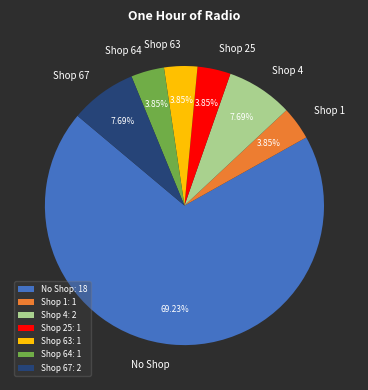

Is there a majority slice in this chart?

Yes